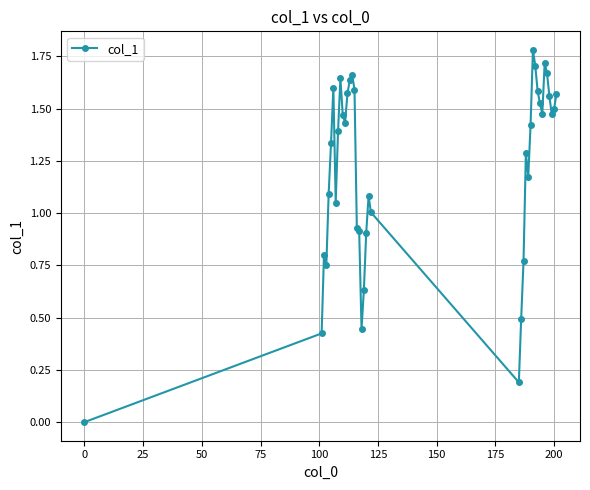

What is the difference between the maximum and minimum values?

1.8